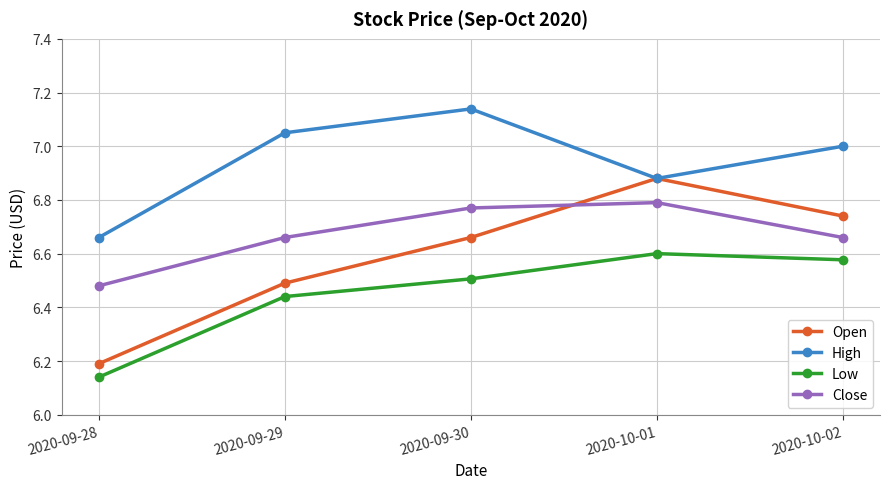

Count the number of data series in this chart.

4